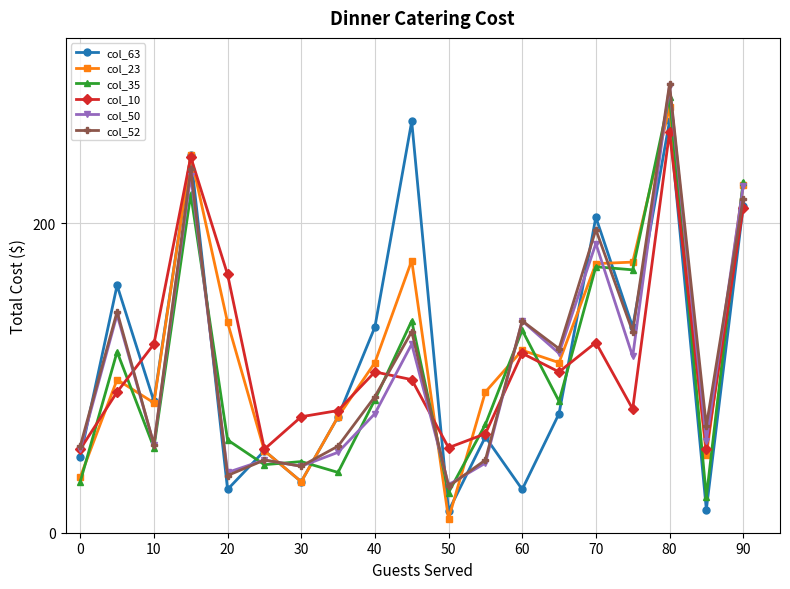

True or false: col_50 has more than 1 interior local peaks.

True